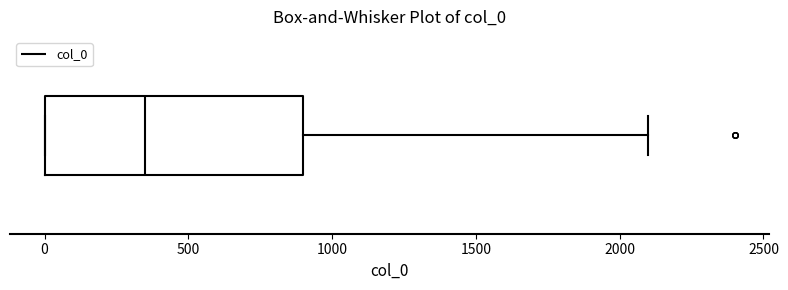

Read this box plot against the x-axis: the position of the median line, the range covered by the box, and the ends of both whiskers. The values are not printed on the chart, so give them approximately, as read against the axis.

median 350, box 0 to 900, whiskers 0 to 2100